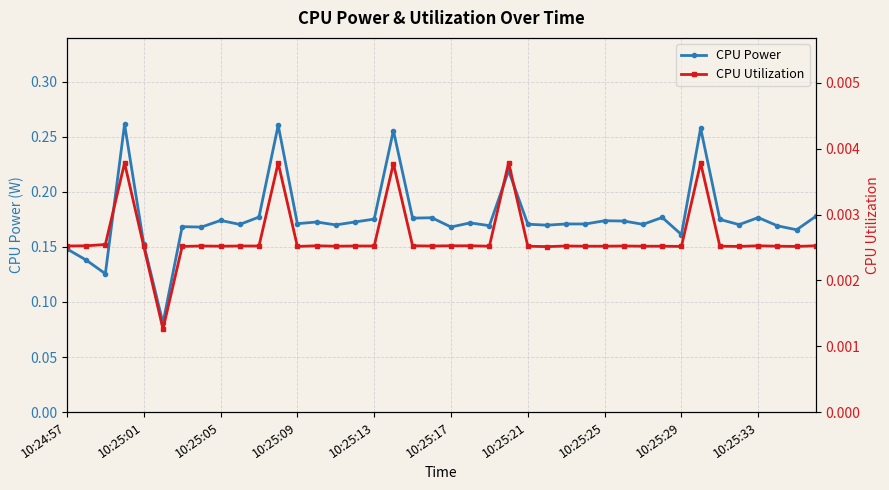

True or false: CPU Power has more than 0 points higher than both neighbors.

True